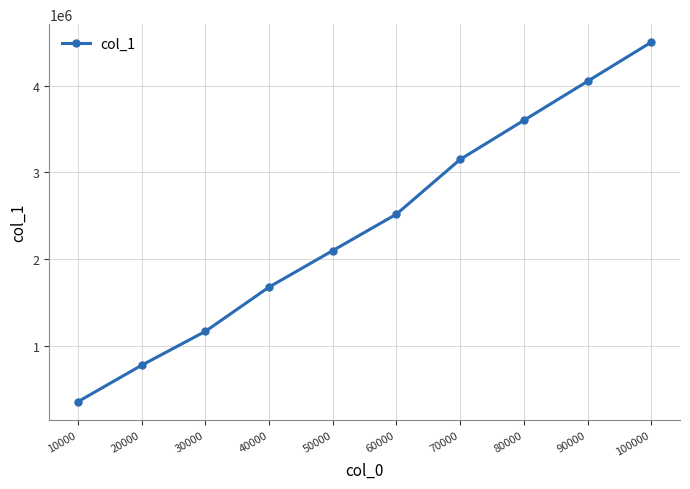

What is the difference between the values at 70000 and 20000?

2370007